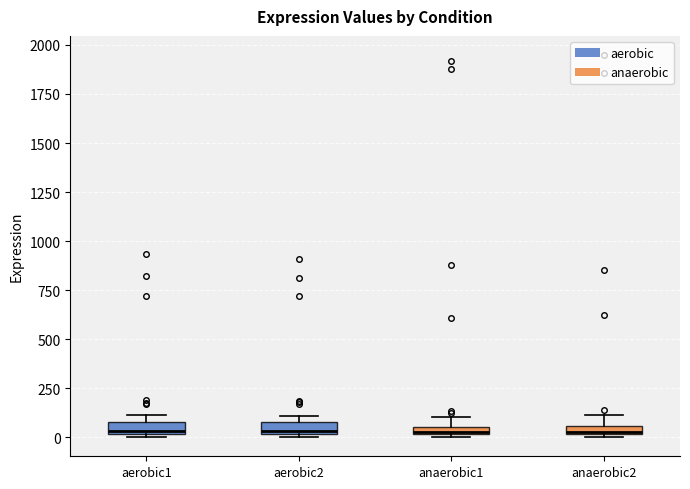

Where does the median line of the box for aerobic2 sit on the y-axis? The values are not printed on the chart, so give them approximately, as read against the axis.

50